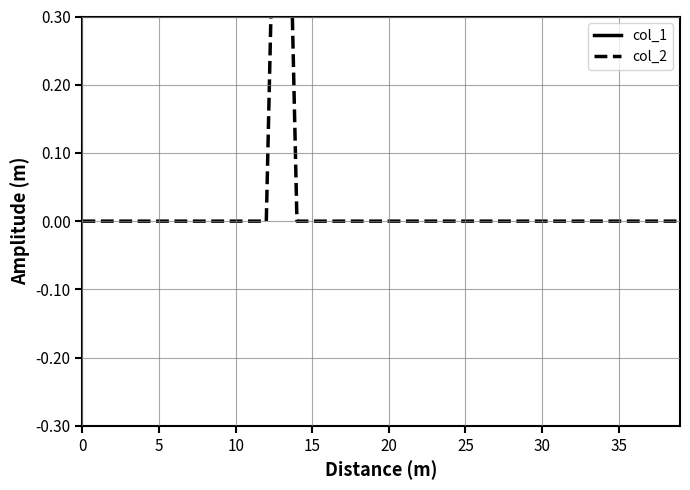

Is the value of col_2 at 26 greater than the value of col_1 at 18?

No